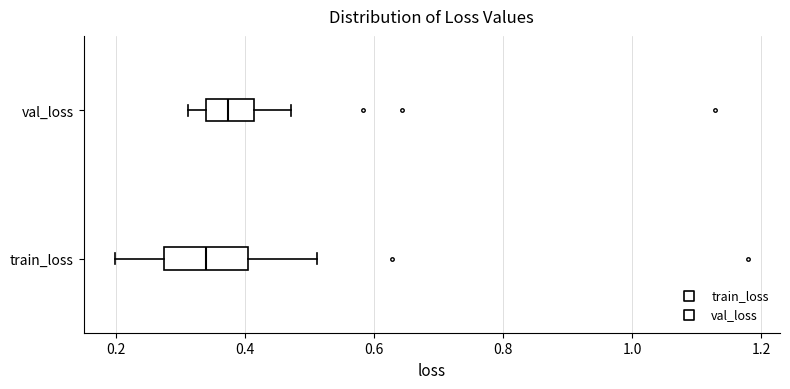

Comparing the boxes themselves (not the whiskers), which one is the widest?

train_loss